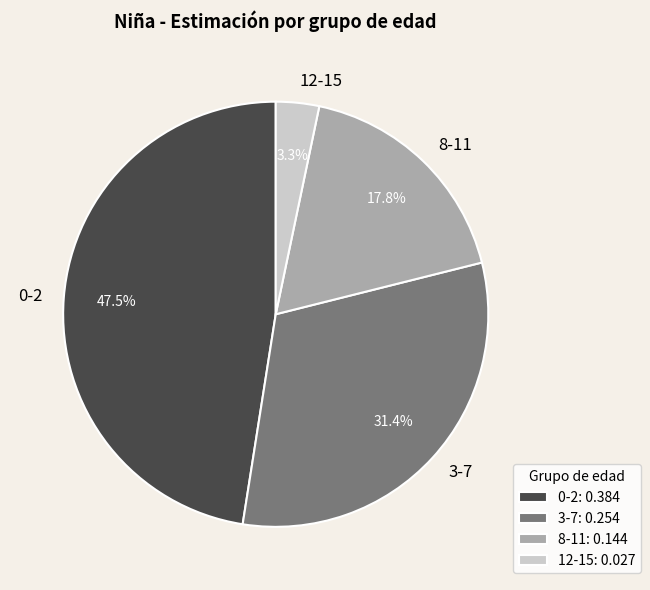

Do 12-15 and 3-7 together represent more than half of the pie?

No